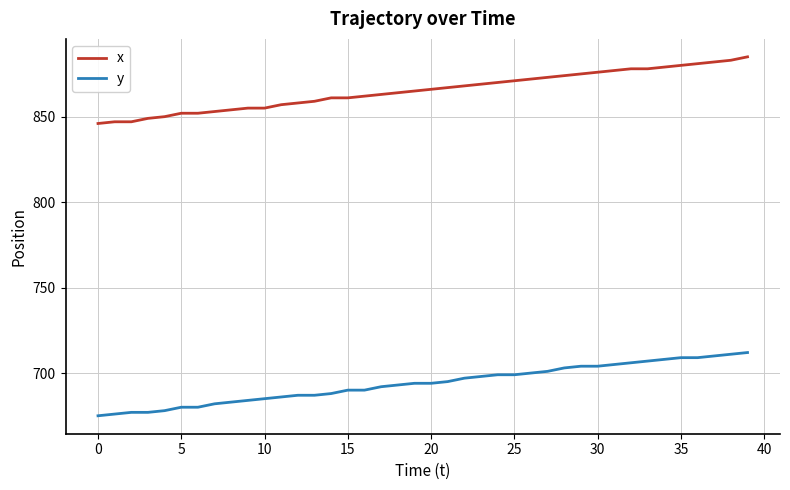

True or false: y and x intersect in this chart.

False